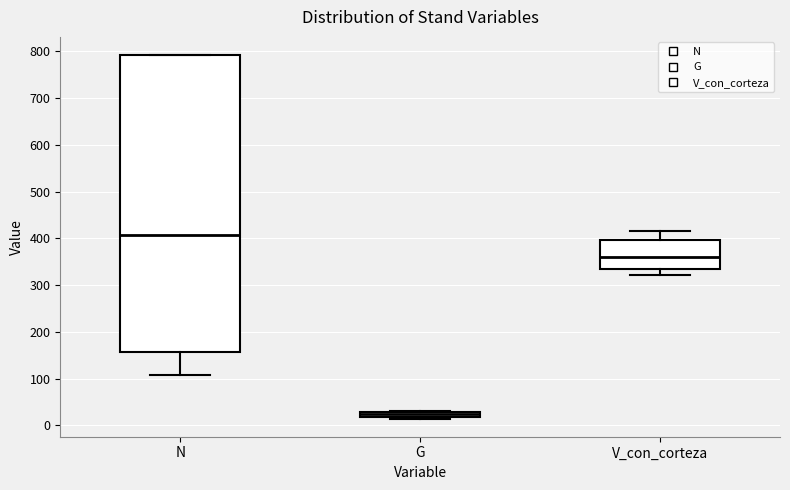

Where is the lower edge of the box for G on the y-axis? The values are not printed on the chart, so give them approximately, as read against the axis.

20